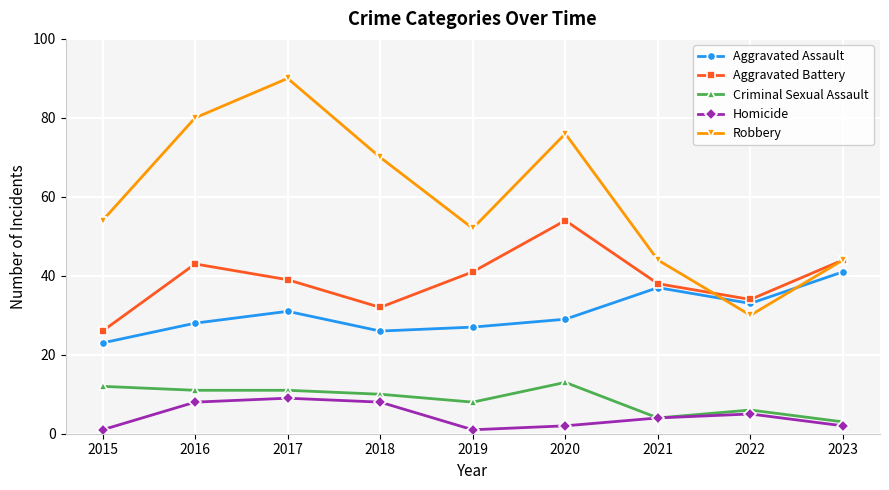

Does the chart display data point markers on the line(s)?

Yes